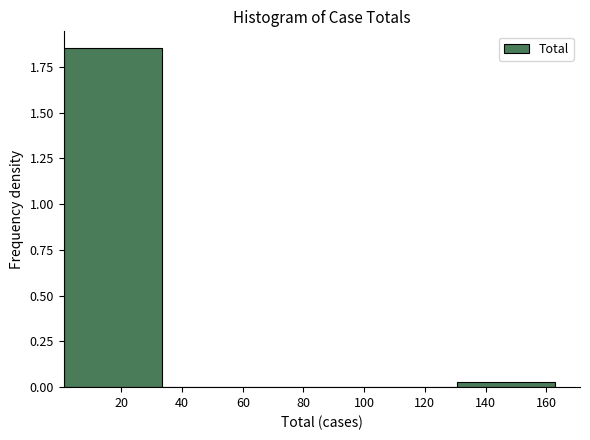

Reading left to right, list every bar in this chart as the range it spans on the x-axis followed by its height. Neither the bar edges nor the heights are printed on the chart, so give them approximately, as read against the axes.

1.0 to 33.4: 1.85
33.4 to 65.8: 0
65.8 to 98.2: 0
98.2 to 130.6: 0
130.6 to 163.0: under 0.05